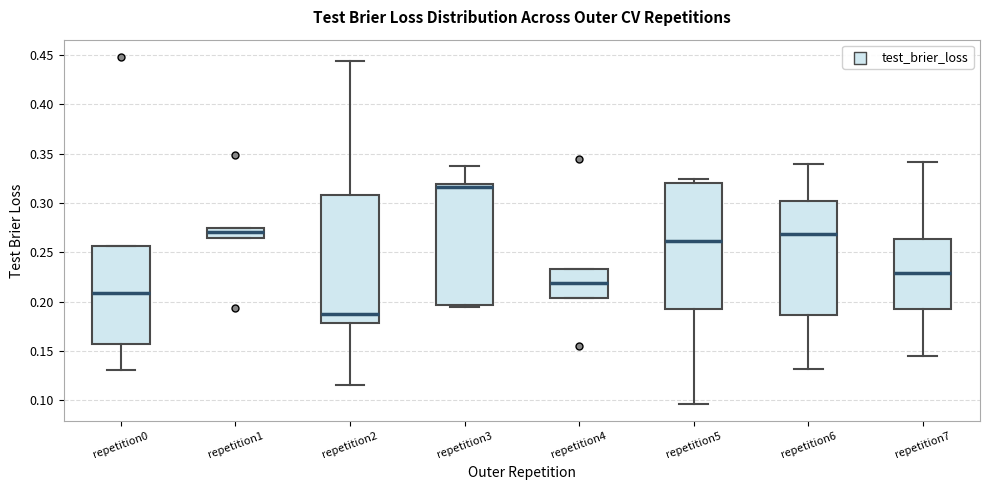

Reading left to right, transcribe this box plot: for each box, give where its median line is, the range the box spans, and where its two whiskers end, as read against the y-axis. The values are not printed on the chart, so give them approximately, as read against the axis.

repetition0: median 0.210, box 0.155 to 0.255, whiskers 0.130 to 0.255
repetition1: median 0.270, box 0.265 to 0.275, whiskers 0.265 to 0.275
repetition2: median 0.185, box 0.180 to 0.310, whiskers 0.115 to 0.445
repetition3: median 0.315, box 0.195 to 0.320, whiskers 0.195 (just below the box's lower edge) to 0.335
repetition4: median 0.220, box 0.205 to 0.235, whiskers 0.205 to 0.235
repetition5: median 0.260, box 0.195 to 0.320, whiskers 0.095 to 0.325
repetition6: median 0.270, box 0.185 to 0.300, whiskers 0.130 to 0.340
repetition7: median 0.230, box 0.190 to 0.265, whiskers 0.145 to 0.340